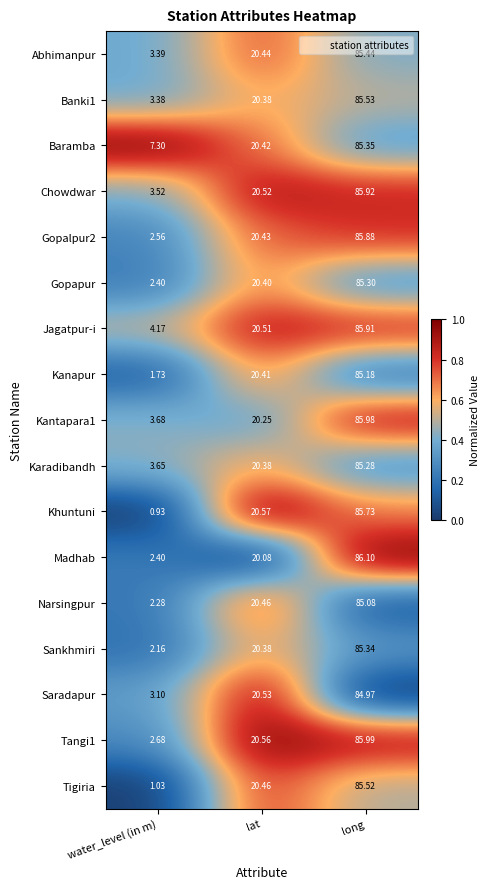

At which label is Baramba closest to 46?

lat